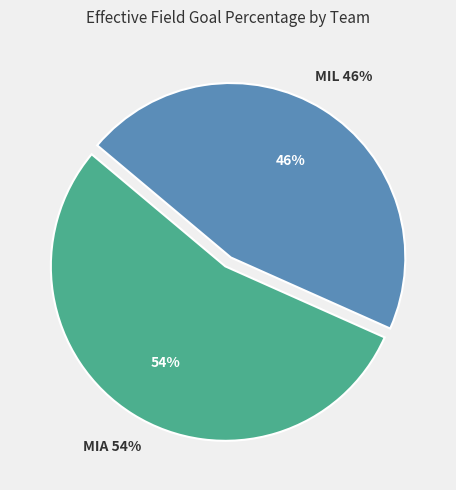

True or false: MIL accounts for 59% of the total.

False